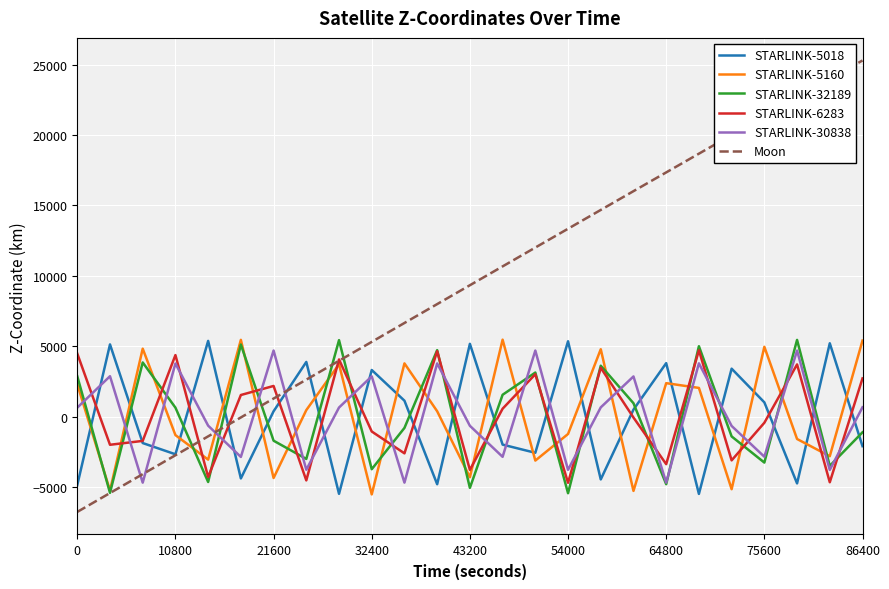

After their last crossing, which series has the higher values: STARLINK-30838 or STARLINK-6283?

STARLINK-6283